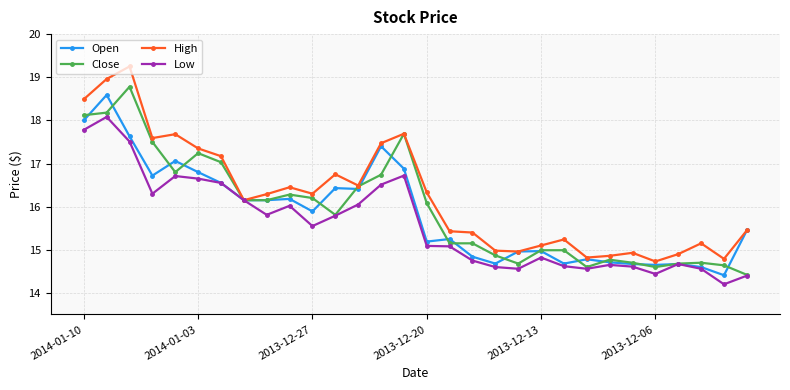

What is the minimum value shown in the chart?

14.2